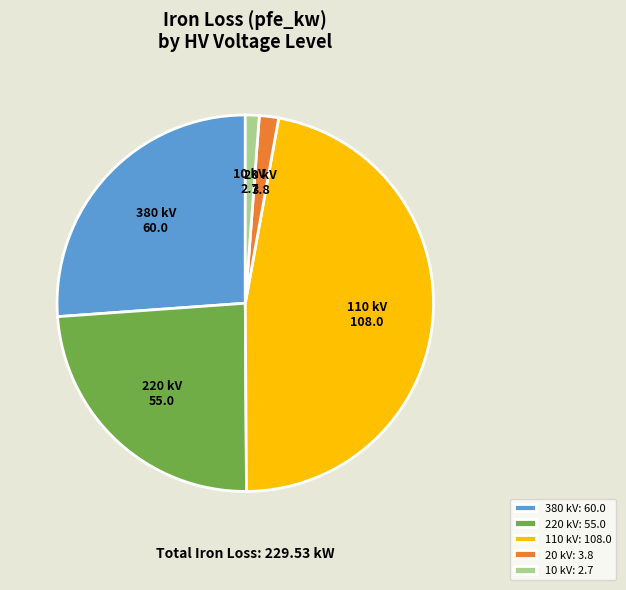

Approximately how many times larger is the value at 380 kV compared to 110 kV?

0.6